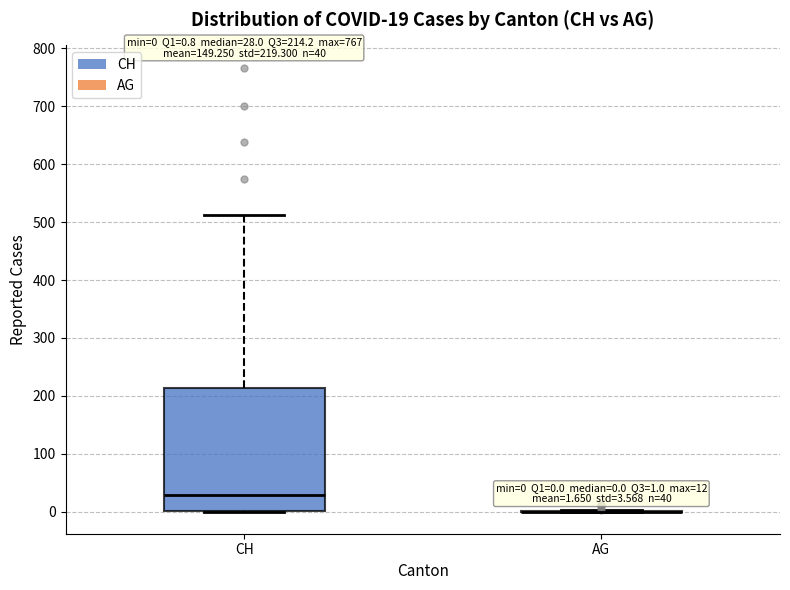

Comparing the boxes themselves (not the whiskers), which one is the tallest?

CH